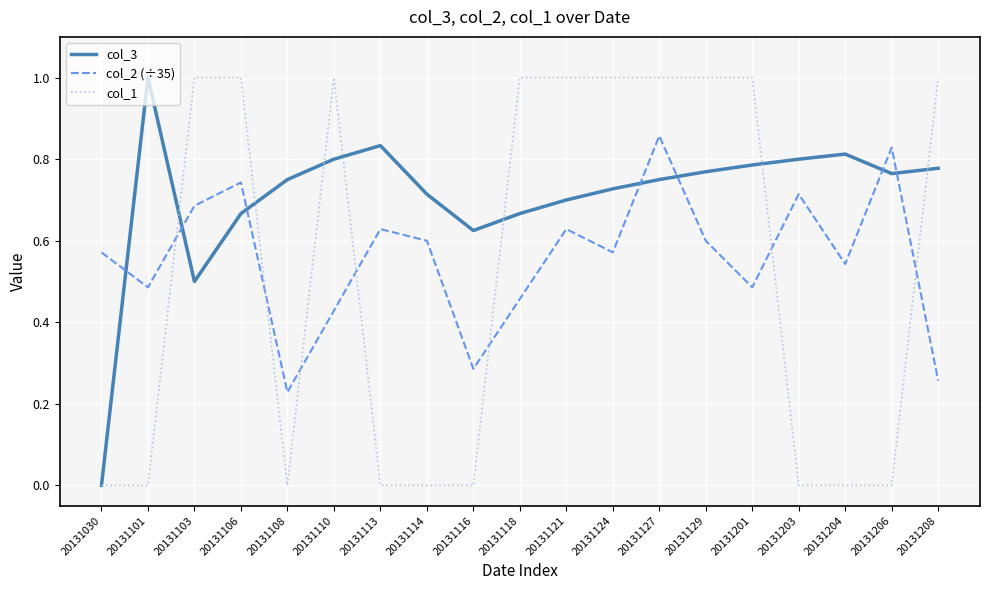

At 20131116, list the series in order from largest to smallest.

col_3, col_2 (÷35), col_1